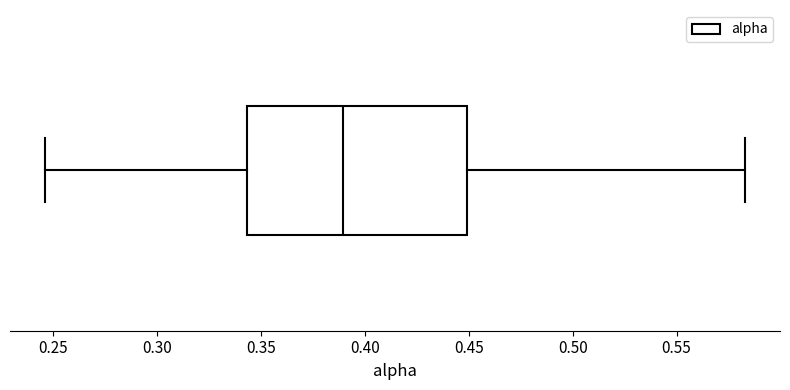

Read this box plot against the x-axis: the position of the median line, the range covered by the box, and the ends of both whiskers. The values are not printed on the chart, so give them approximately, as read against the axis.

median 0.390, box 0.345 to 0.450, whiskers 0.245 to 0.585